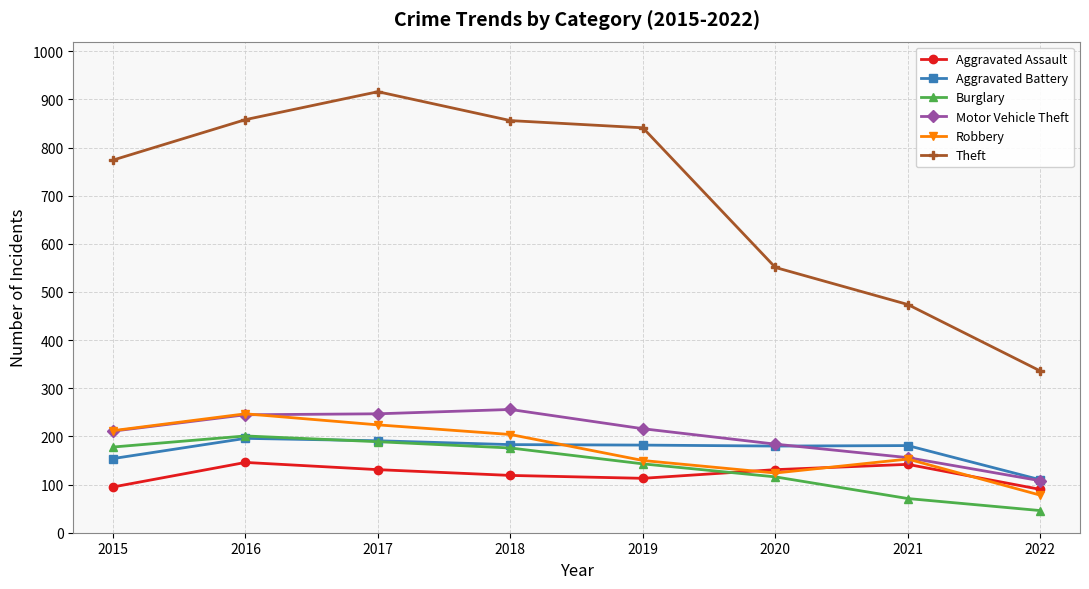

Read the Theft value at 2016.

858